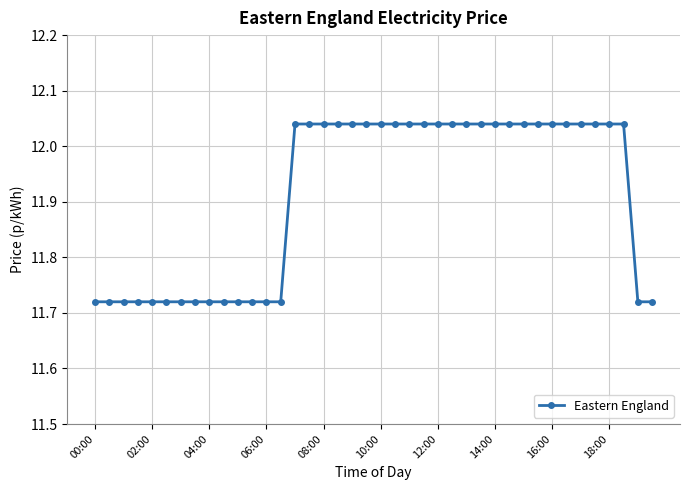

What is the sum of all values?

476.5